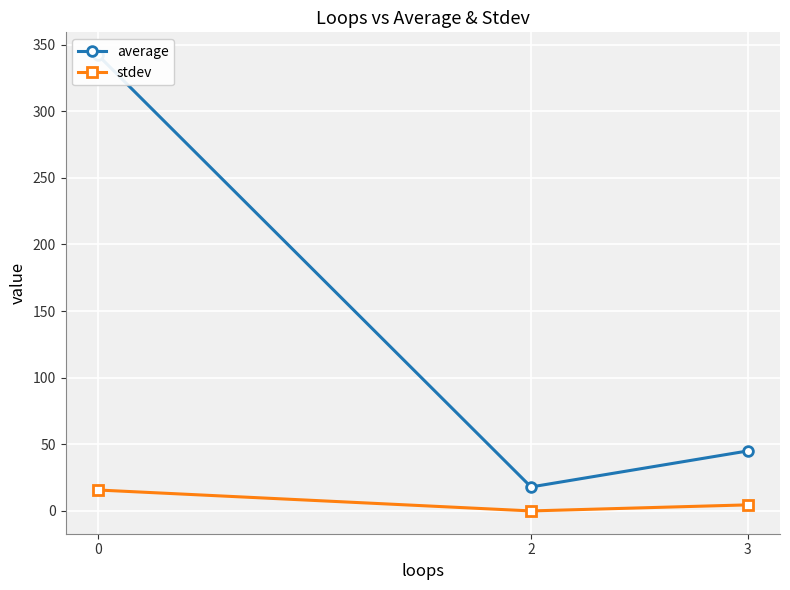

What is the value of the average point at the 1st from the left?

342.1